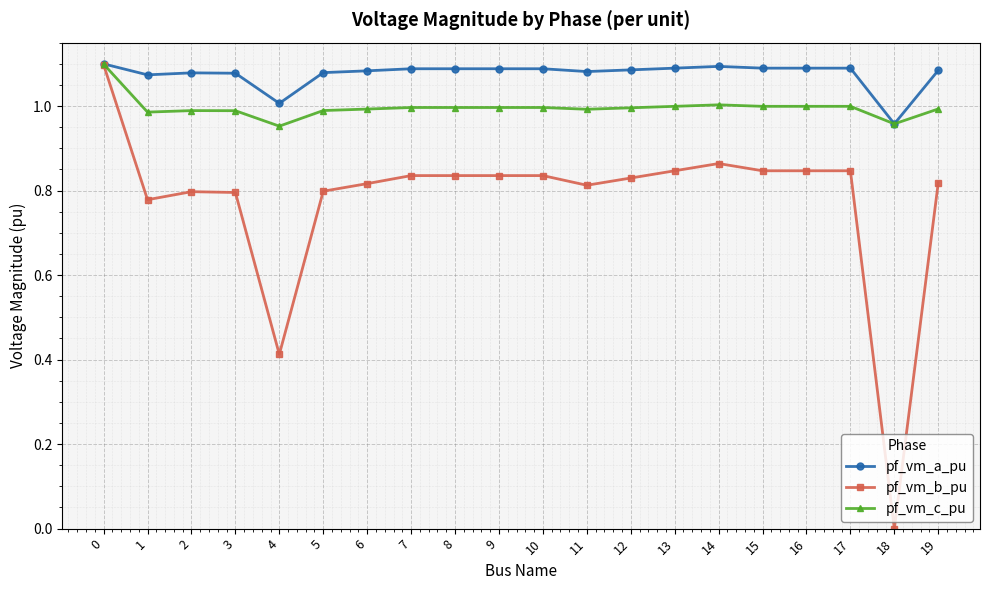

Does the chart display data point markers on the line(s)?

Yes